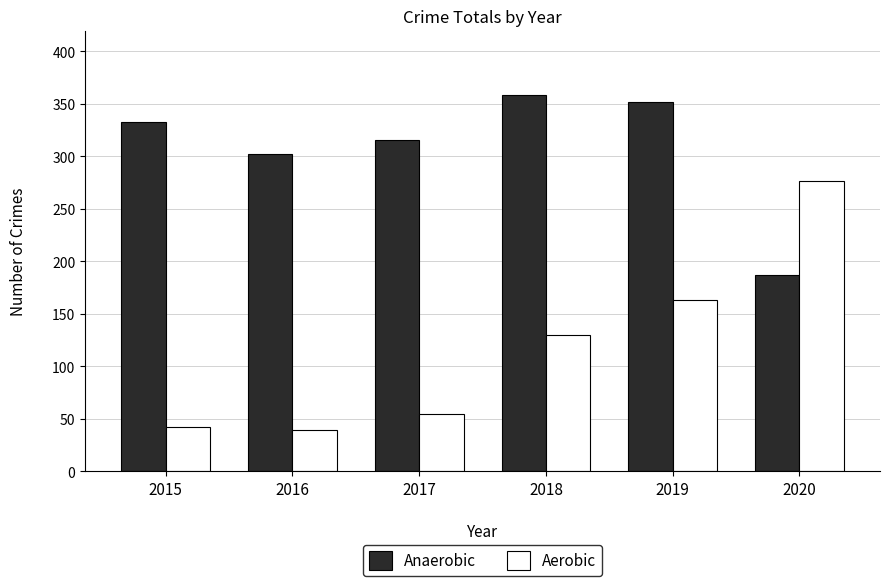

What is the spread (max minus min) of values at 2017?

261